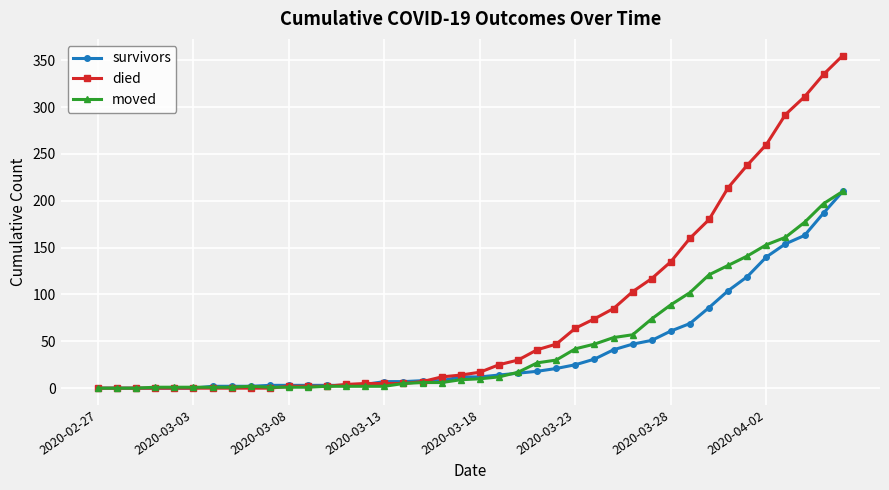

Which series has the largest range (max minus min)?

died